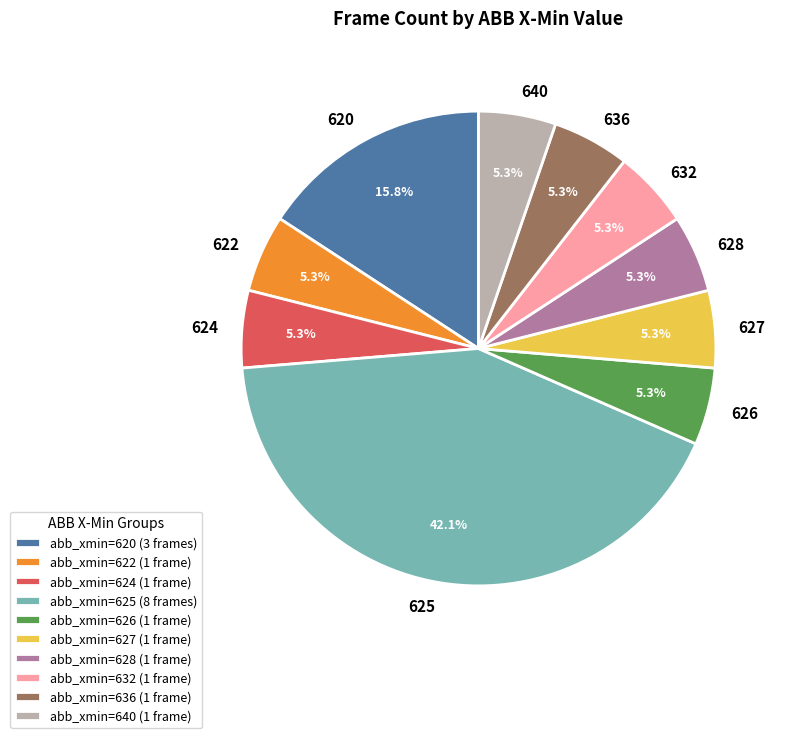

Count the number of slices in the pie.

10